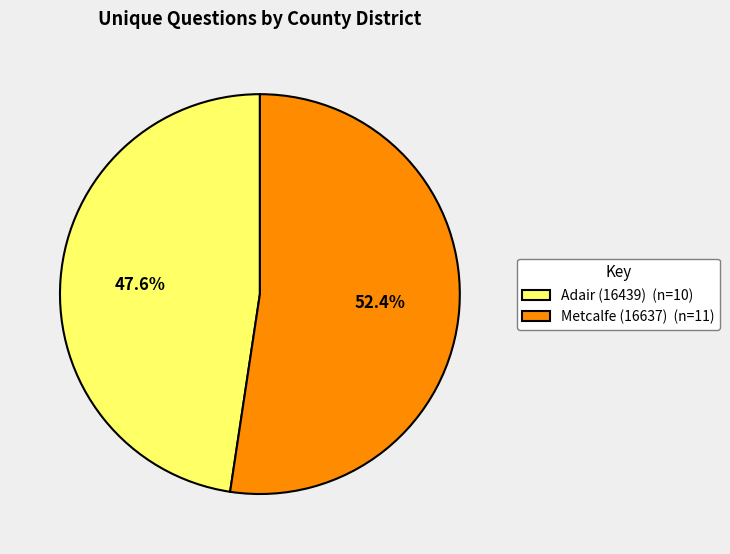

Which has a higher value, Metcalfe (16637) (n=11) or Adair (16439) (n=10)?

Metcalfe (16637) (n=11)